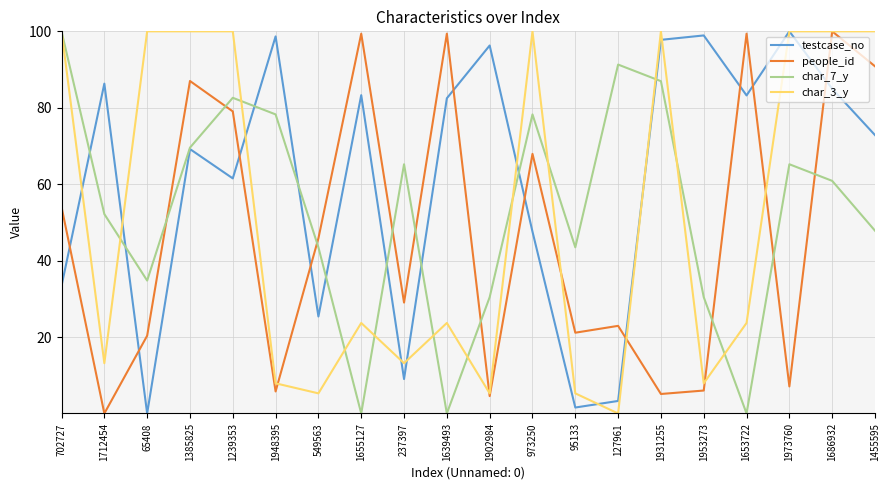

What position from the left is 973250?

12